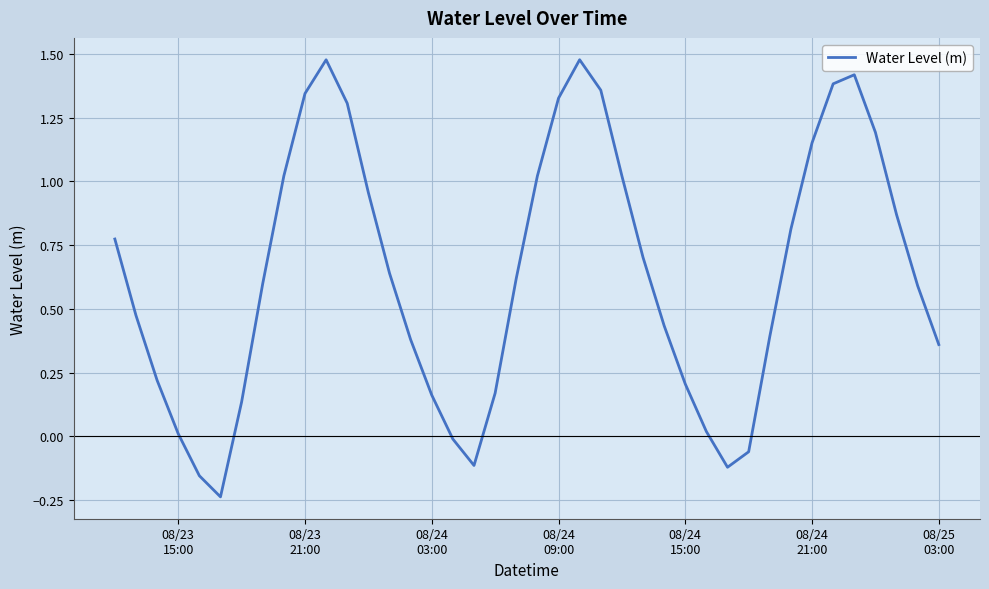

What is the difference between the maximum and minimum values?

1.7